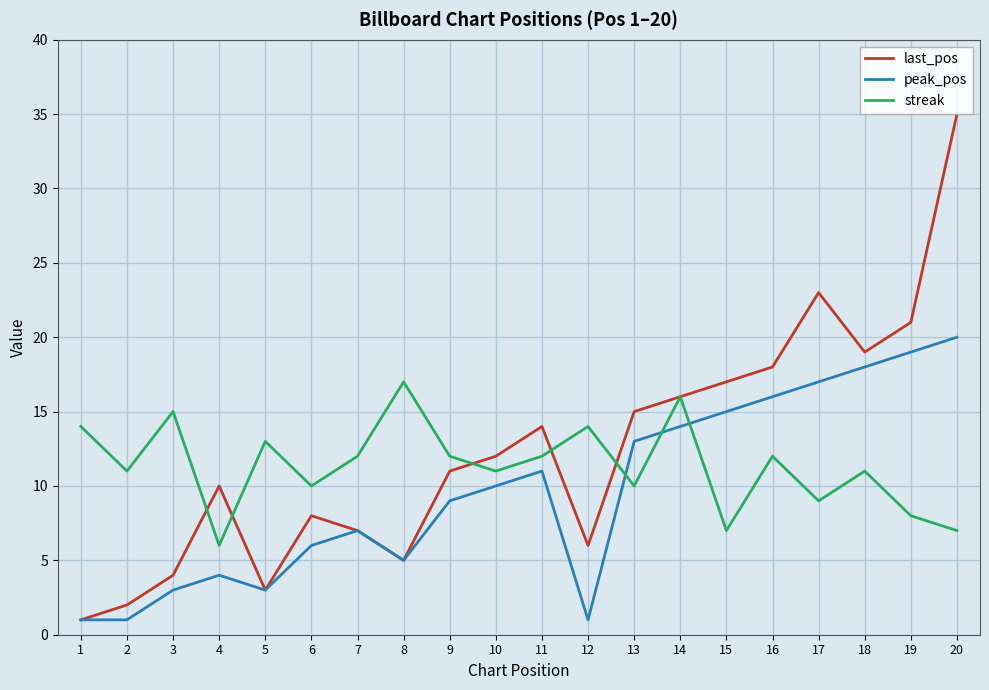

What is the spread (max minus min) of values at 7?

5